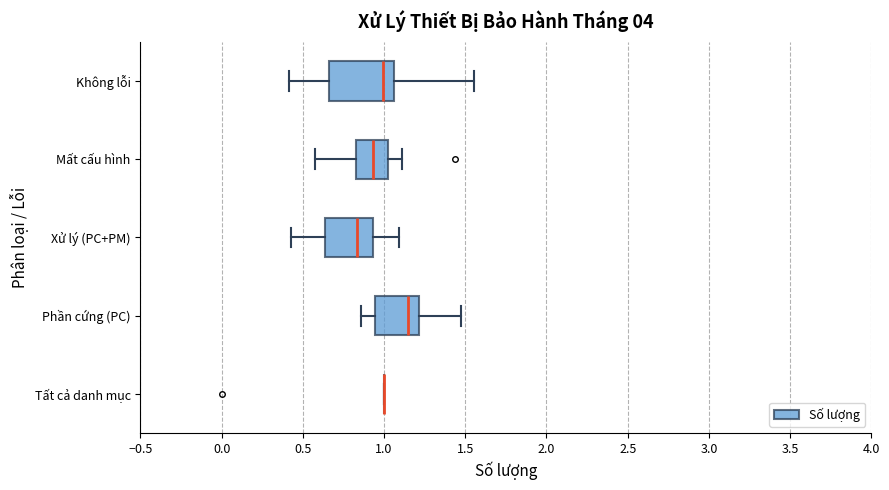

Which box is the widest, from its left edge to its right edge?

Không lỗi